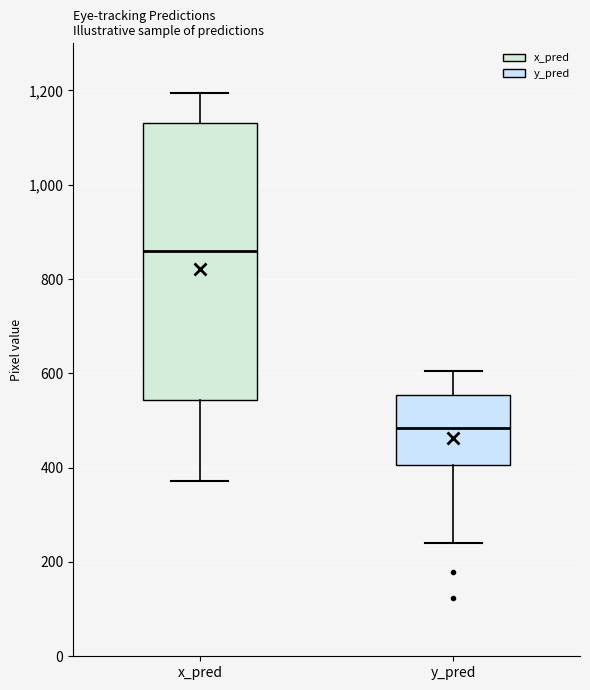

Reading left to right, transcribe this box plot: for each box, give where its median line is, the range the box spans, and where its two whiskers end, as read against the y-axis. The values are not printed on the chart, so give them approximately, as read against the axis.

x_pred: median 860, box 540 to 1140, whiskers 380 to 1200
y_pred: median 480, box 400 to 560, whiskers 240 to 600